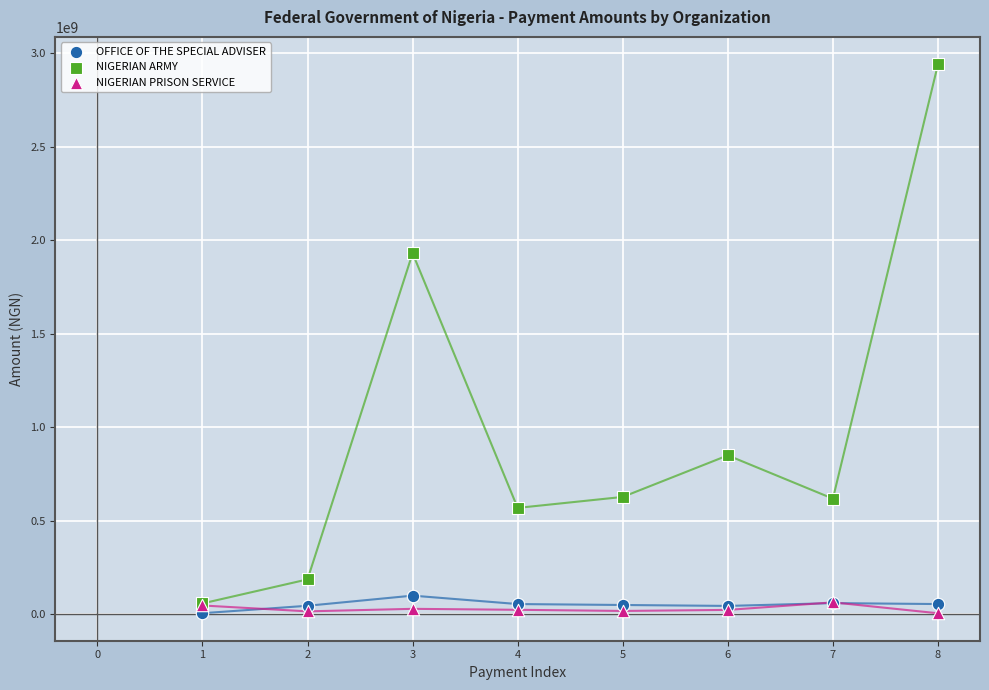

Which series contains the highest Y value?

NIGERIAN ARMY